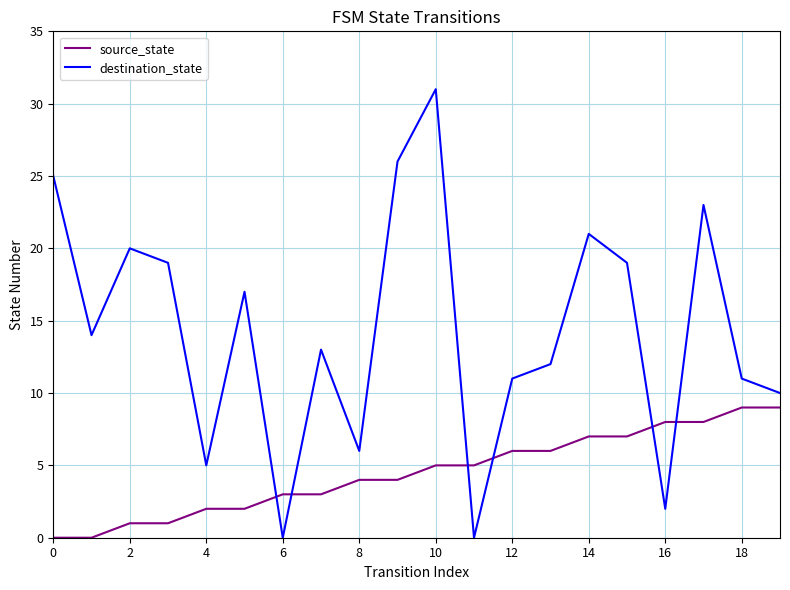

Which series has the largest total across all categories?

destination_state